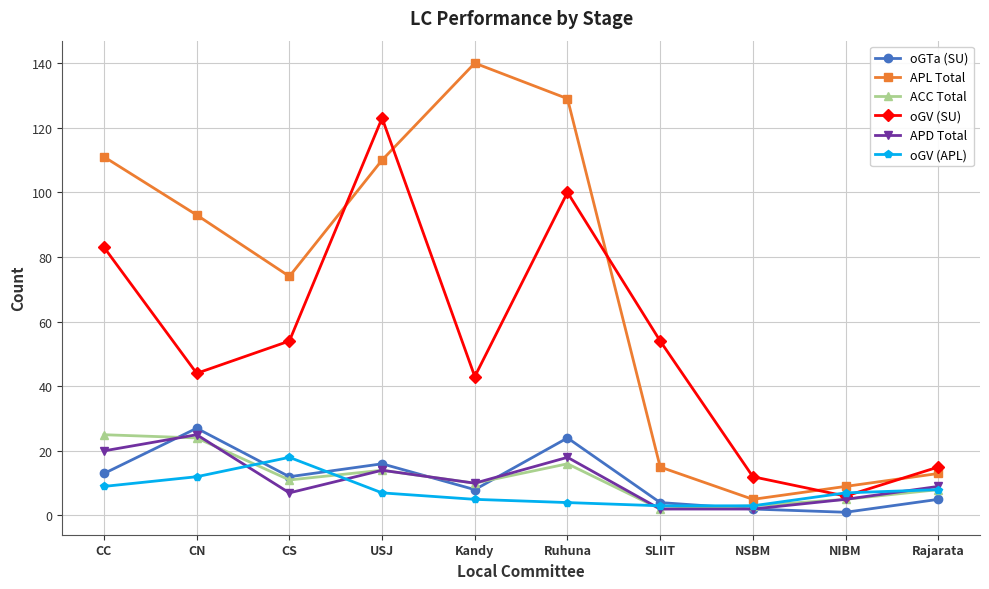

Reading left to right, what are all the values shown in this chart?

oGTa (SU): 13	27	12	16	8	24	4	2	1	5
APL Total: 111	93	74	110	140	129	15	5	9	13
ACC Total: 25	24	11	14	10	16	2	3	5	8
oGV (SU): 83	44	54	123	43	100	54	12	6	15
APD Total: 20	25	7	14	10	18	2	2	5	9
oGV (APL): 9	12	18	7	5	4	3	3	7	8